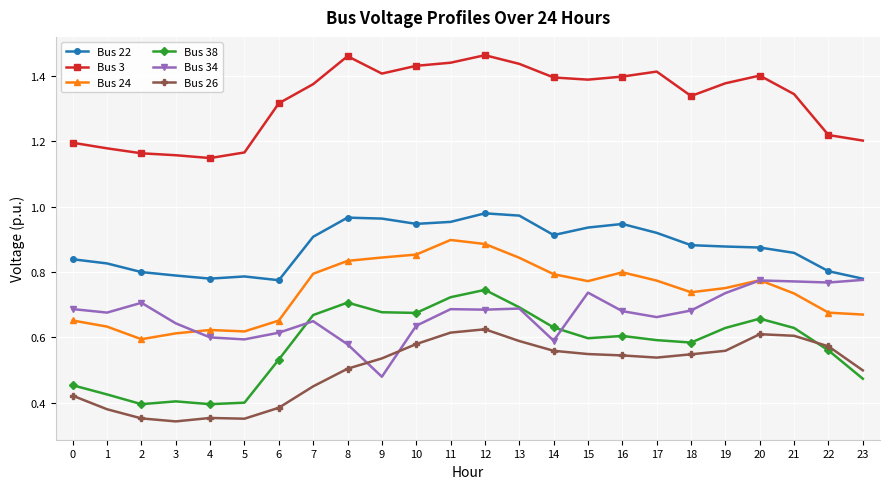

True or false: Bus 38 and Bus 3 cross at least once.

False